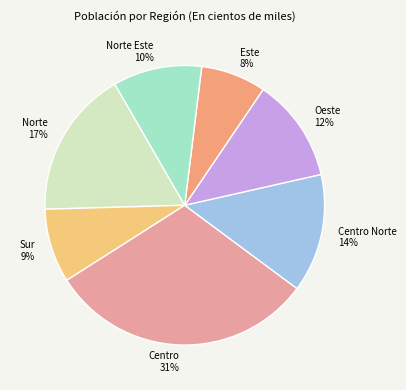

Is it true that Norte Este is 10% of the pie?

True